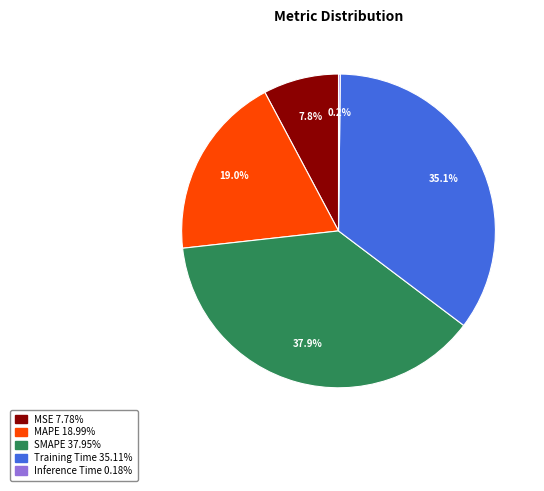

Does SMAPE account for over 50% of the chart?

No